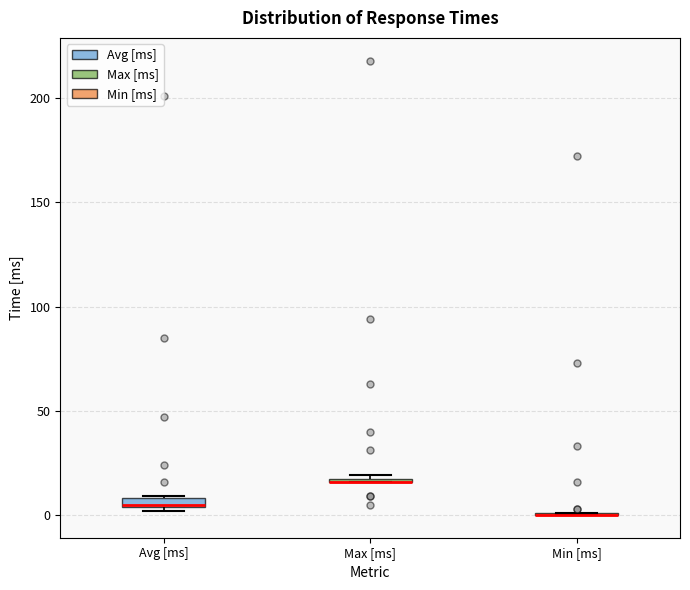

Where is the lower edge of the box for Avg [ms] on the y-axis? The values are not printed on the chart, so give them approximately, as read against the axis.

5